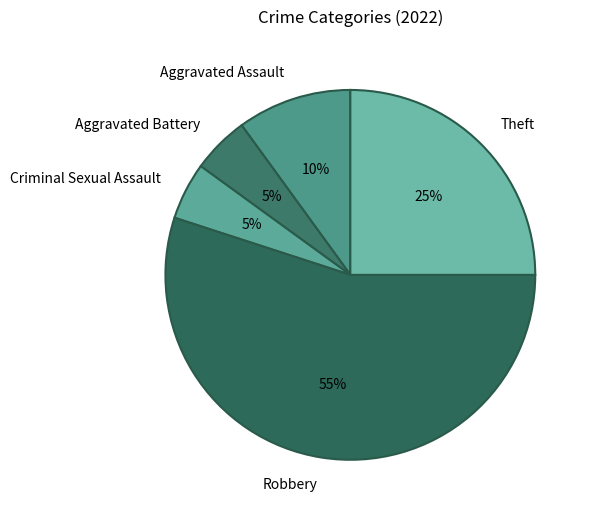

Is the sum of Theft and Aggravated Battery greater than half?

No